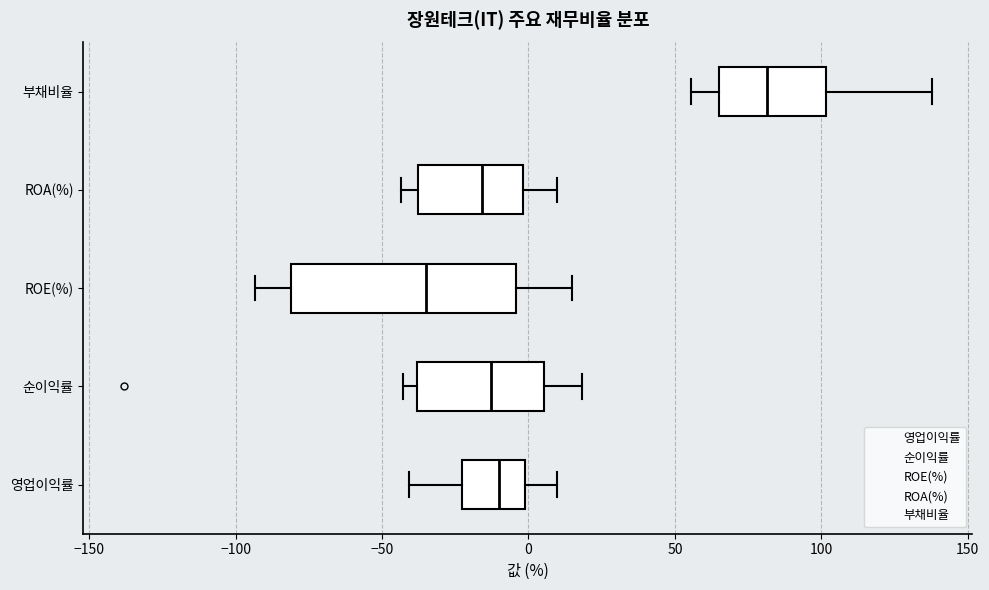

Which box's median line is the furthest to the left?

ROE(%)